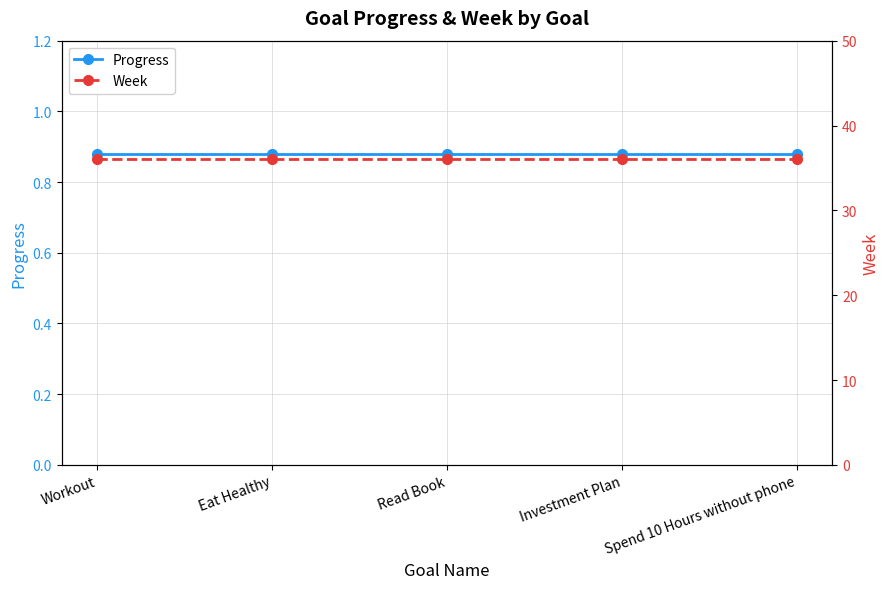

At how many categories does at least one series exceed 34?

5